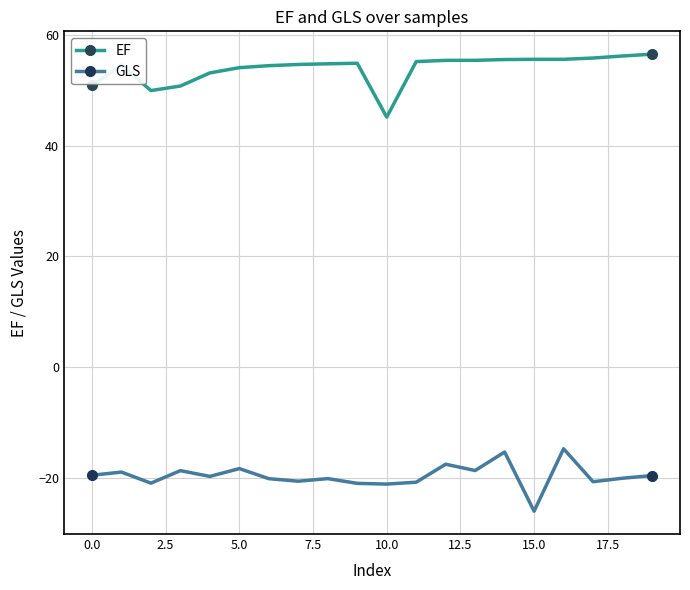

What are all the series names shown in the legend?

EF, GLS